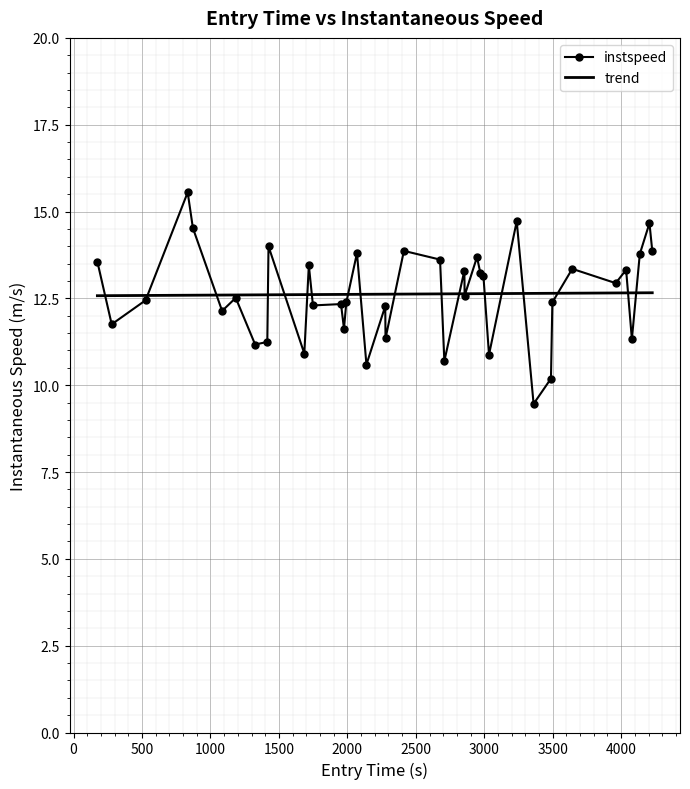

What is the highest value of the instspeed series?

15.6